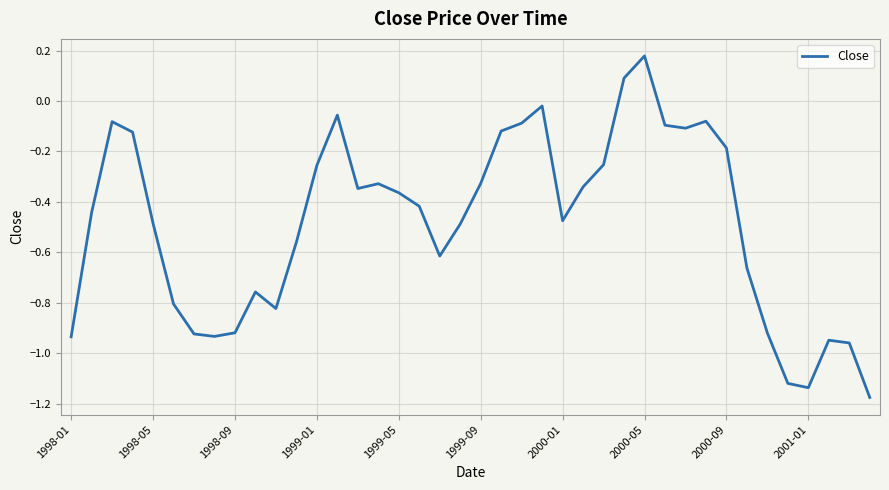

Is this an area chart (filled region under the line)?

No